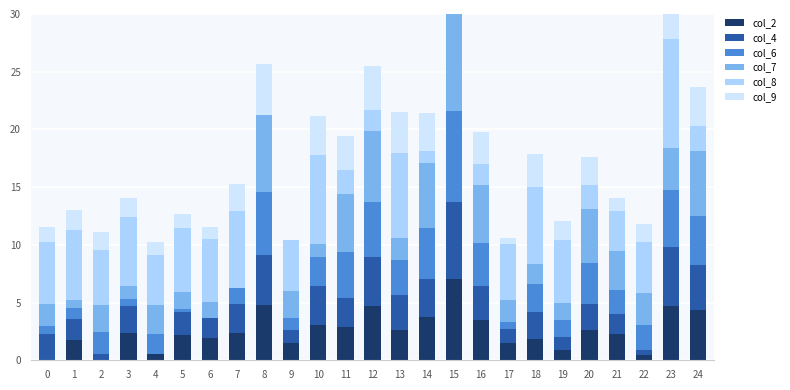

What is the average value of the col_8 series?

4.5